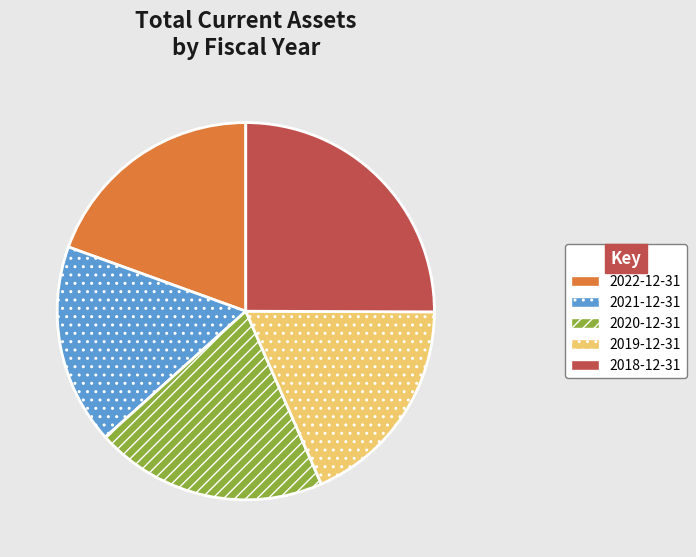

Which category has the smallest portion of the pie?

2021-12-31